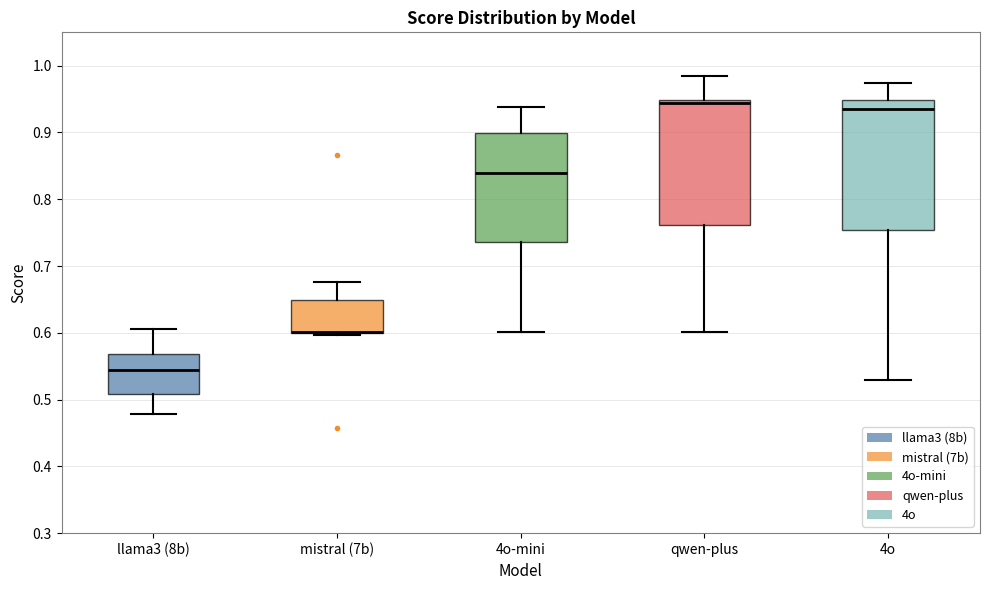

Reading left to right, read every box against the y-axis: the position of its median line, the range the box covers, and the ends of its whiskers. The values are not printed on the chart, so give them approximately, as read against the axis.

llama3 (8b): median 0.55, box 0.51 to 0.57, whiskers 0.48 to 0.61
mistral (7b): median 0.60 (drawn on the box's lower edge), box 0.60 to 0.65, whiskers 0.60 to 0.68
4o-mini: median 0.84, box 0.74 to 0.90, whiskers 0.60 to 0.94
qwen-plus: median 0.94, box 0.76 to 0.95, whiskers 0.60 to 0.98
4o: median 0.94, box 0.75 to 0.95, whiskers 0.53 to 0.97